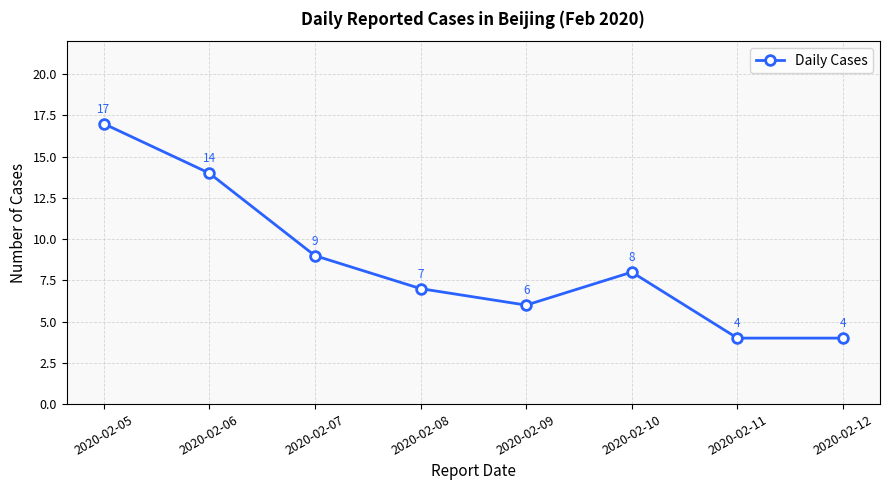

At which label is the value closest to 10?

2020-02-07